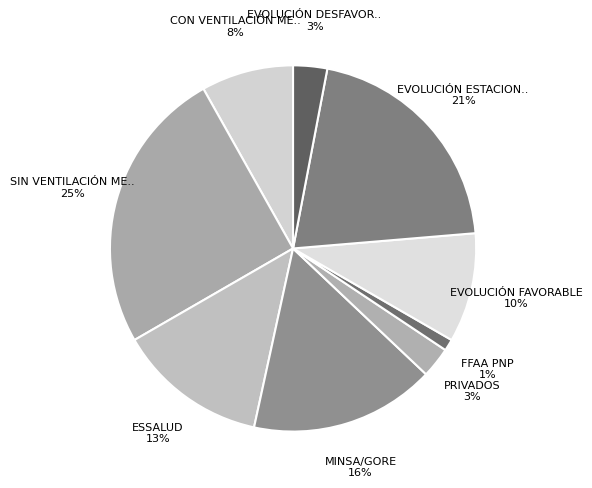

Which category has the biggest portion of the pie?

SIN VENTILACIÓN MECÁNICA